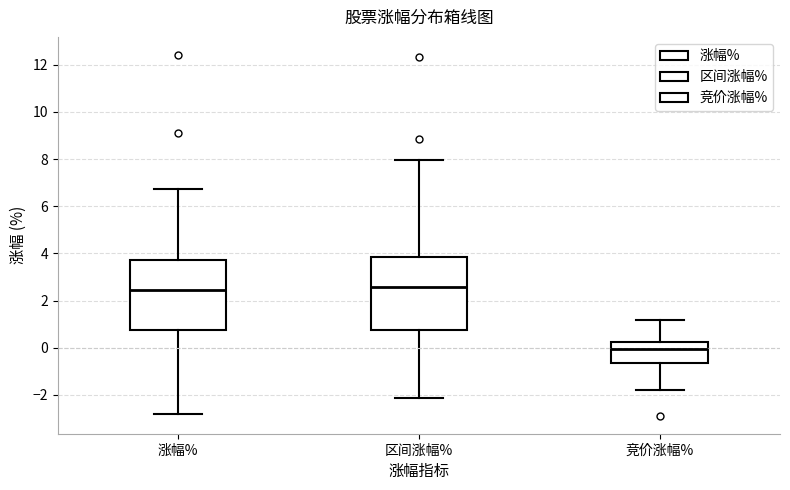

Reading left to right, read every box against the y-axis: the position of its median line, the range the box covers, and the ends of its whiskers. The values are not printed on the chart, so give them approximately, as read against the axis.

涨幅%: median 2.4, box 0.8 to 3.8, whiskers -2.8 to 6.8
区间涨幅%: median 2.6, box 0.8 to 3.8, whiskers -2.2 to 8.0
竞价涨幅%: median 0.0, box -0.6 to 0.2, whiskers -1.8 to 1.2